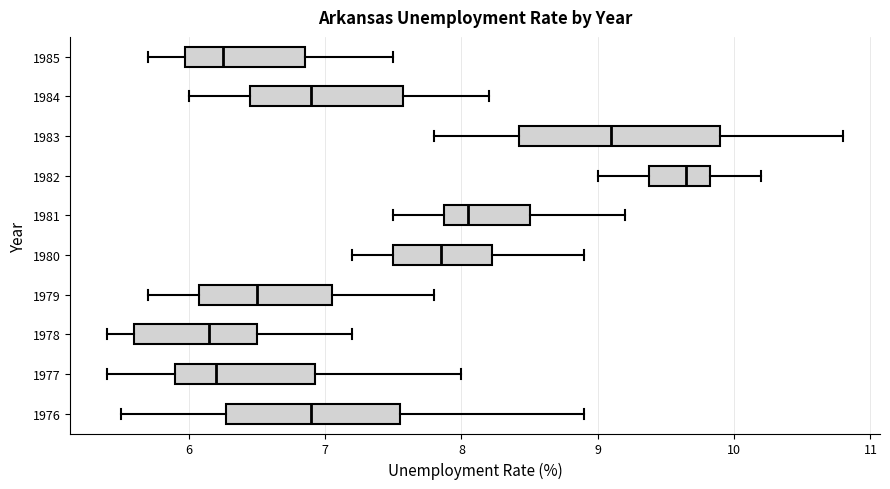

Which box is the widest, from its left edge to its right edge?

1983